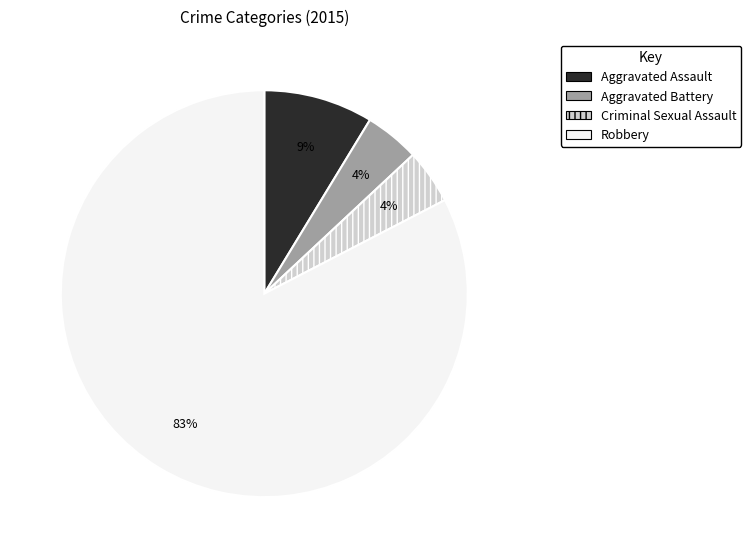

Which has a higher value, Aggravated Assault or Criminal Sexual Assault?

Aggravated Assault